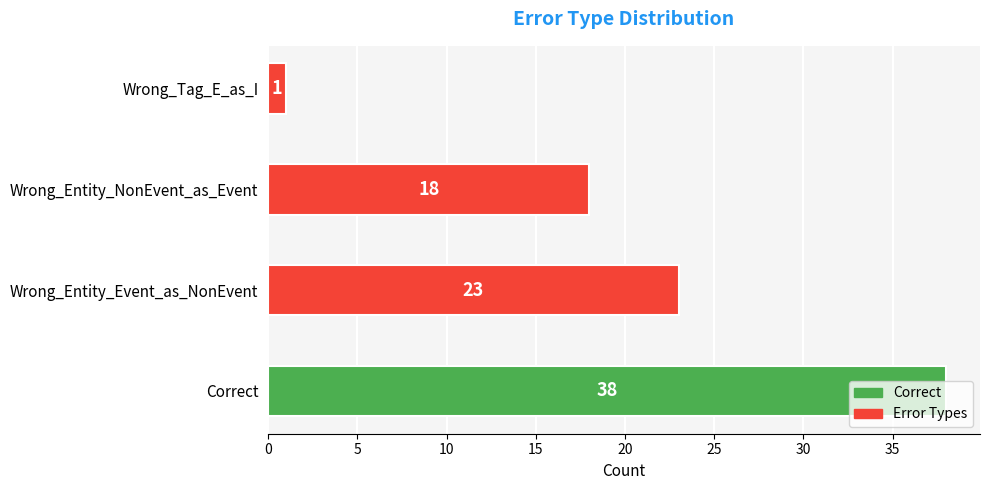

What is the difference between the second highest and minimum values?

22